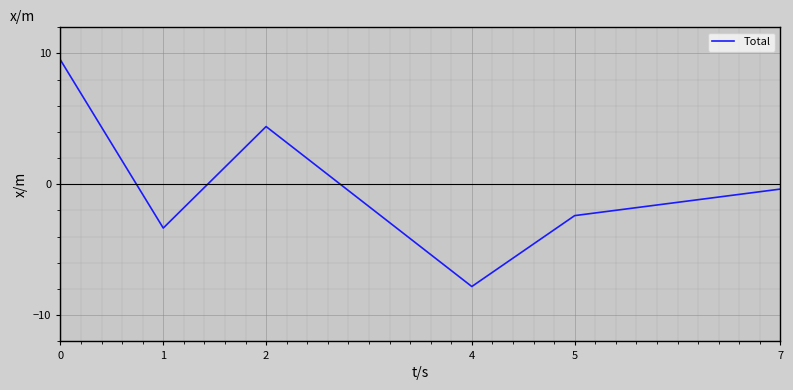

Where is the first local minimum?

1